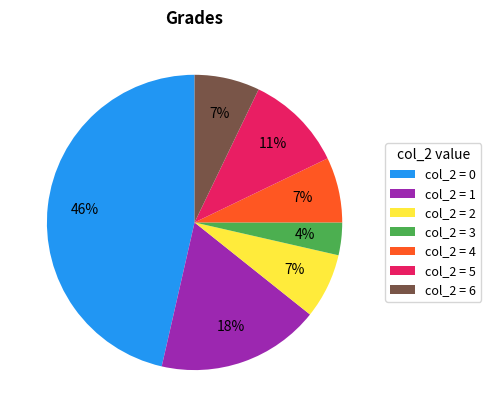

To the nearest percent, what portion does col_2 = 6 represent?

7%